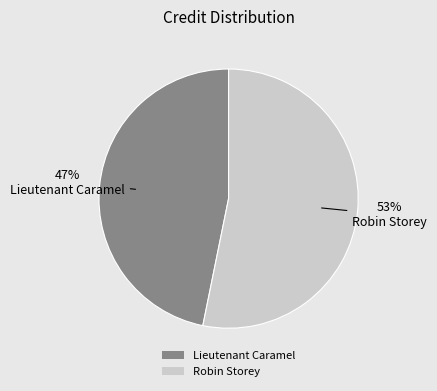

What is the ratio of the value at Lieutenant Caramel to the value at Robin Storey?

0.9